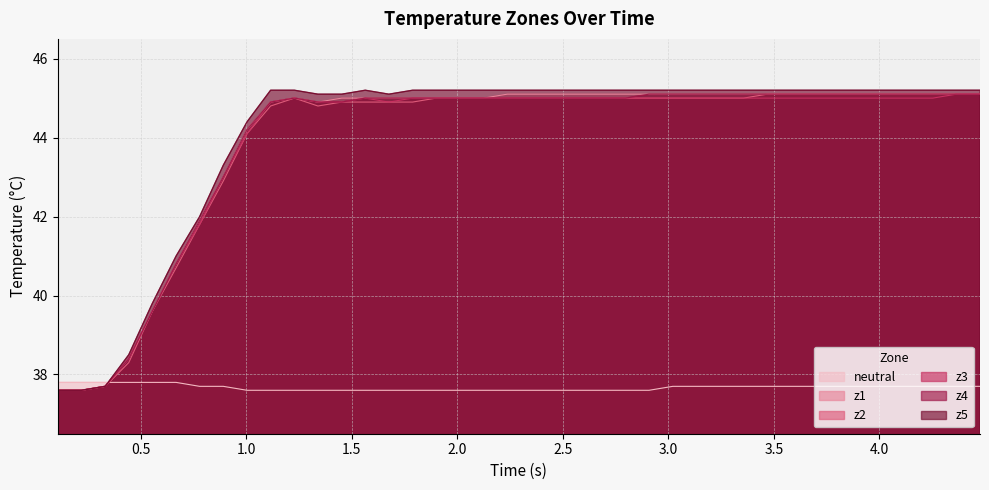

What is the smallest value displayed?

37.6